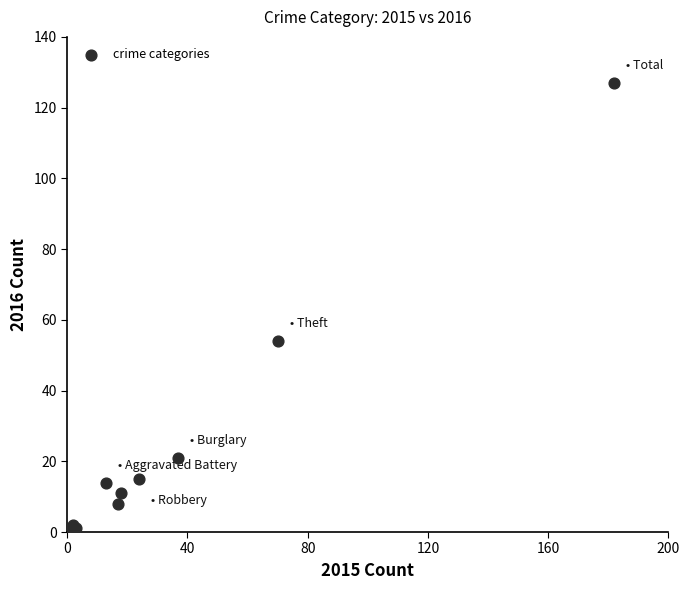

What Y value in the scatter plot is closest to 64?

54